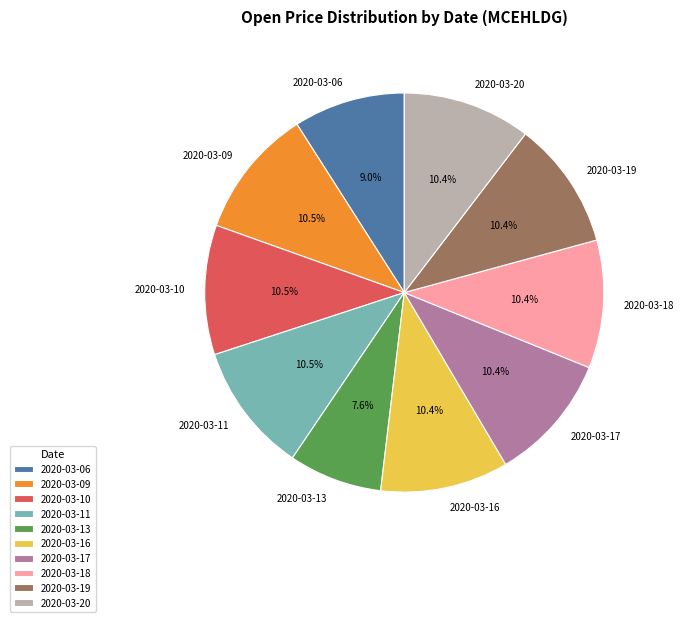

Does 2020-03-06 account for over 50% of the chart?

No